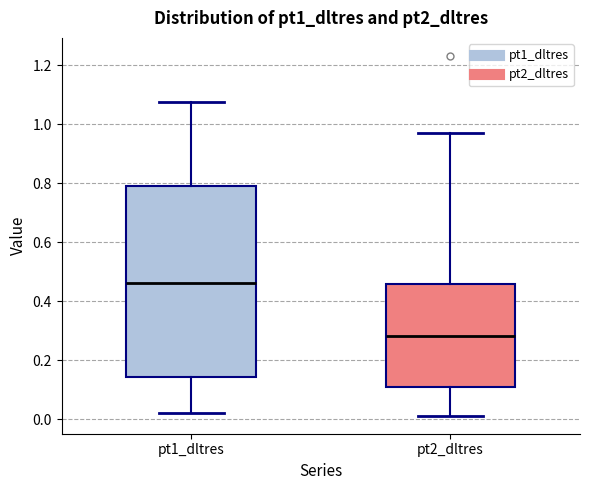

Which box's median line is the lowest?

pt2_dltres